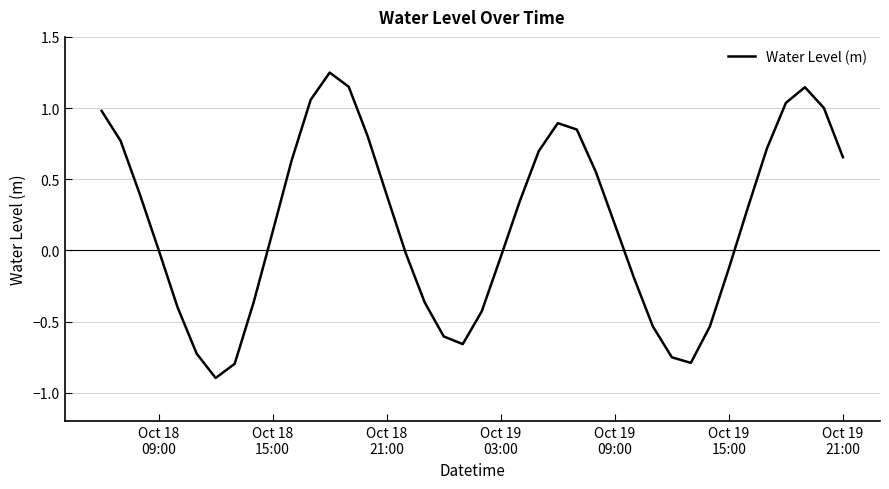

What is the smallest value displayed?

-0.9